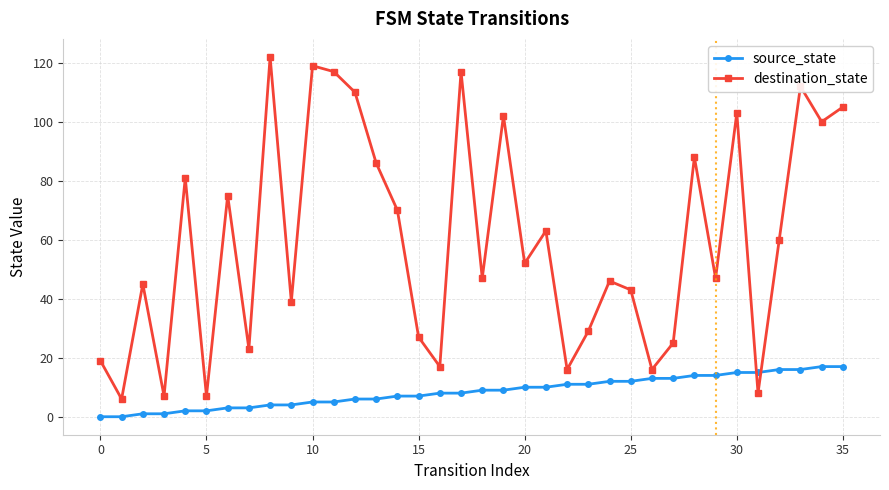

Is this an area chart (filled region under the line)?

No